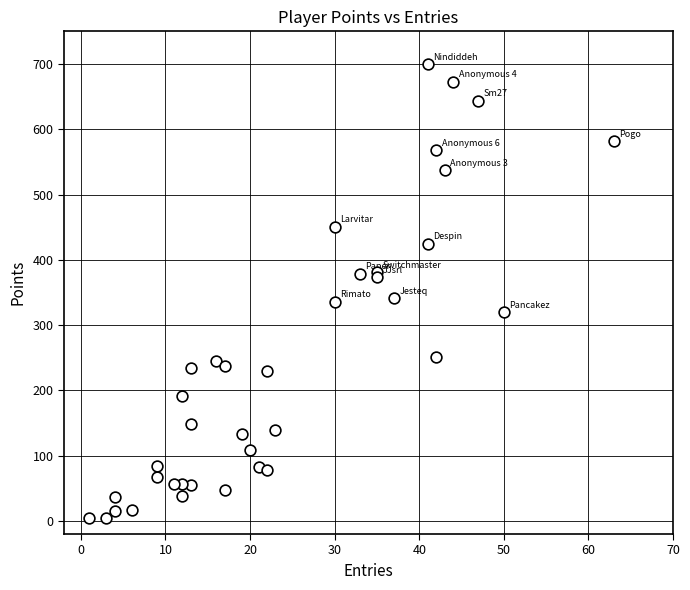

What is the range of Y values (max minus min)?

696